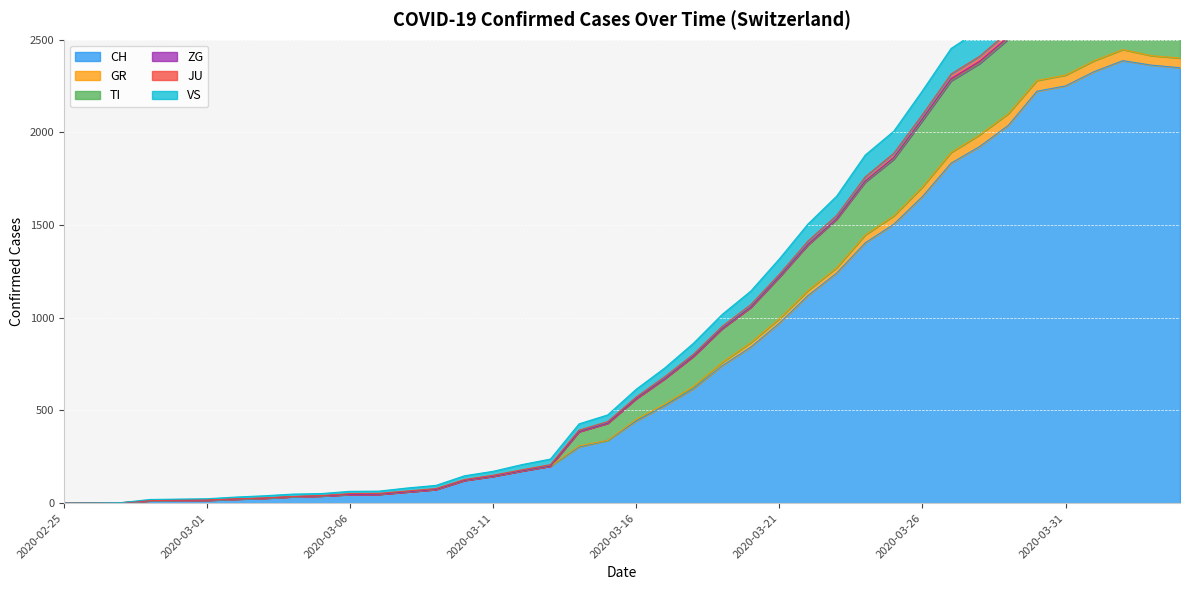

What is the difference between the highest and lowest values at 2020-03-07?

17